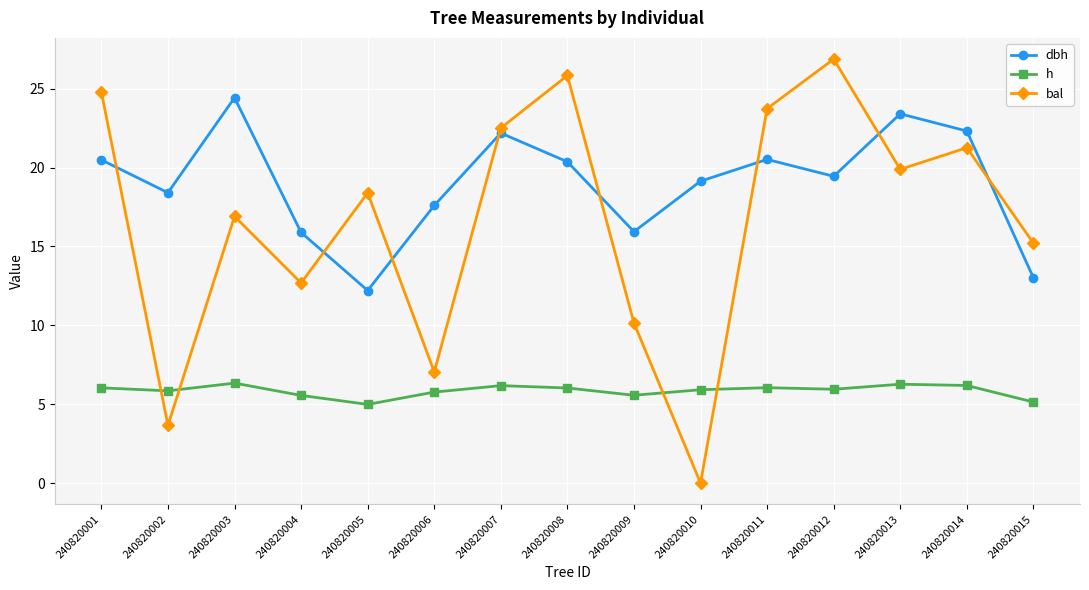

How many values in the h series are below 5?

1